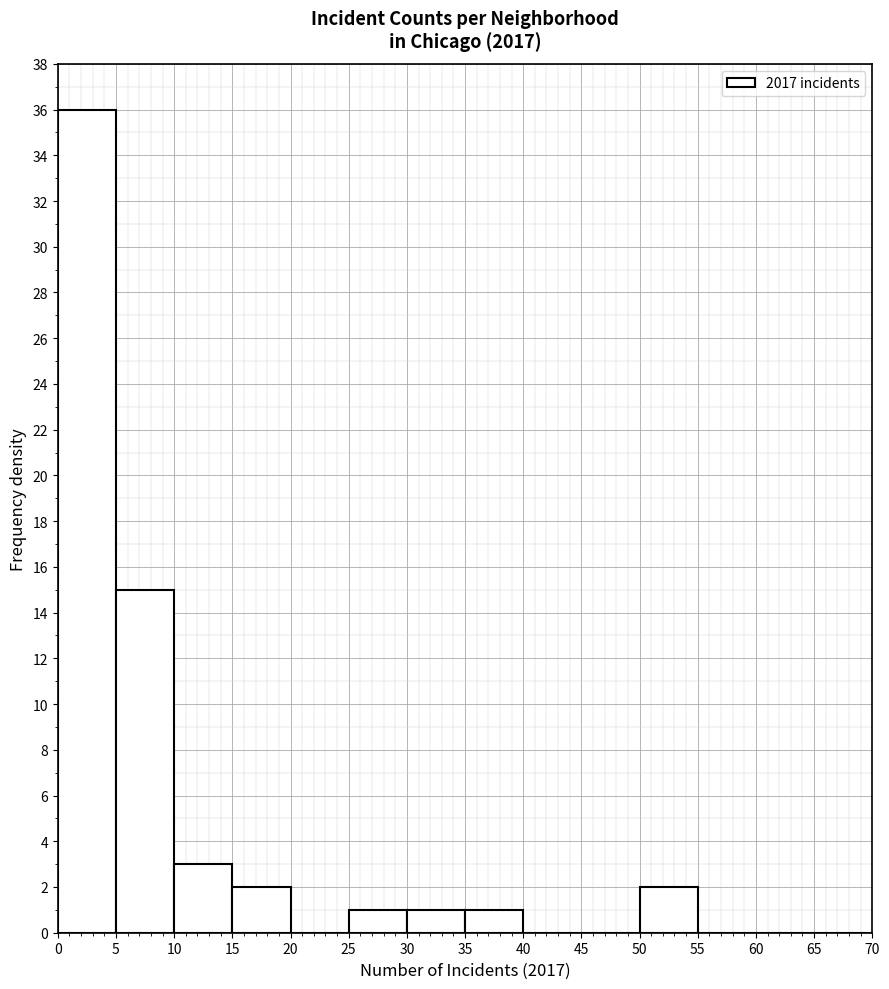

Over which range of the x-axis is the bar tallest?

0 to 5